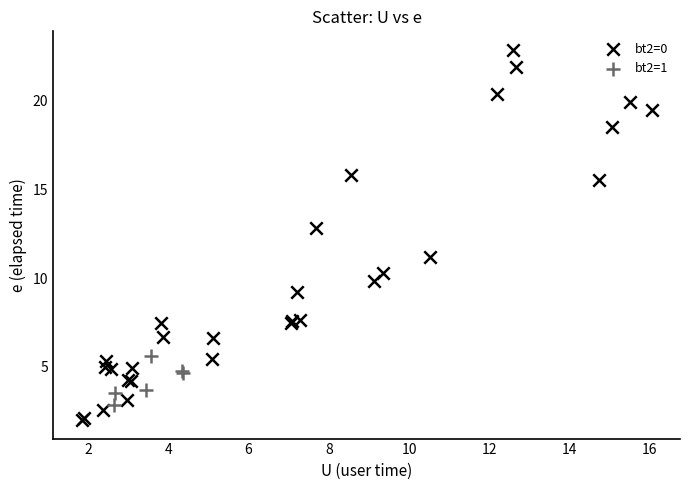

Which series has the largest Y range (max minus min)?

bt2=0